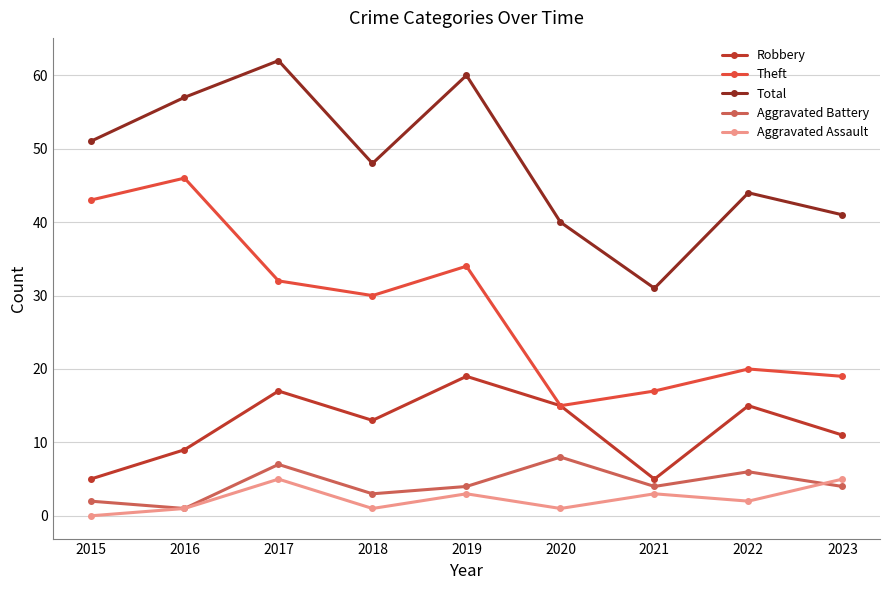

How many values in the Total series are below 48?

4